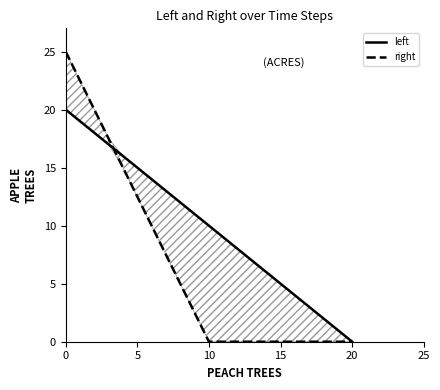

Reading right to left, extract all data points from this chart.

left: 0.0	1.0	2.0	3.0	4.0	5.0	6.0	7.0	8.0	9.0	10.0	11.0	12.0	13.0	14.0	15.0	16.0	17.0	18.0	19.0	20.0
right: 0.0	0.0	0.0	0.0	0.0	0.0	0.0	0.0	0.0	0.0	0.0	2.5	5.0	7.5	10.0	12.5	15.0	17.5	20.0	22.5	25.0